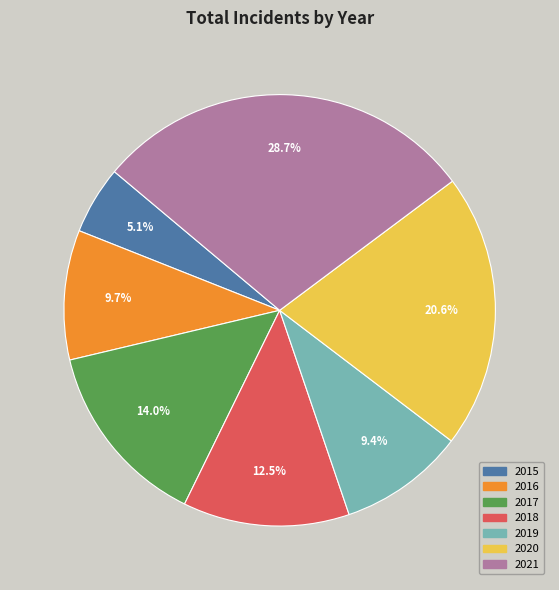

To the nearest percent, what portion does 2021 represent?

29%